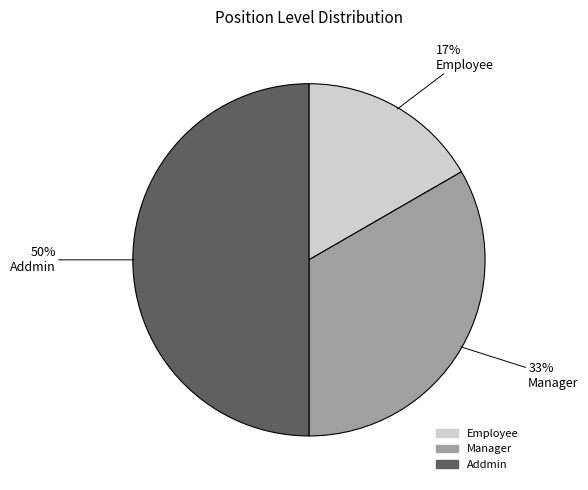

Between Manager and Employee, which is larger?

Manager